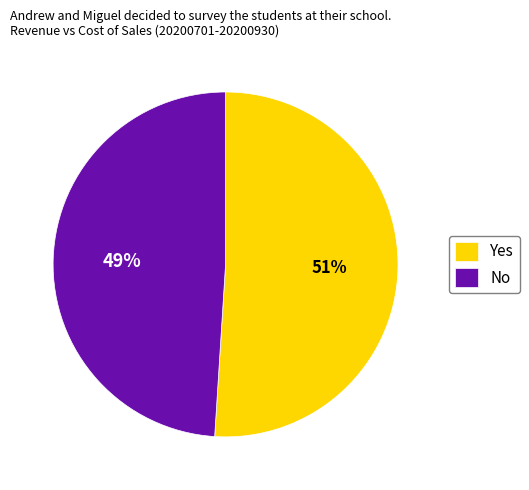

Is there a majority slice in this chart?

Yes